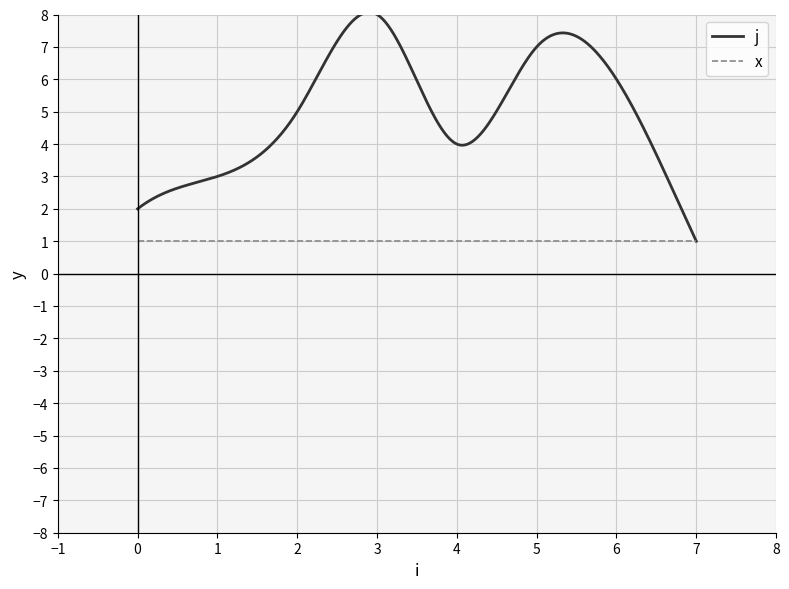

True or false: x has more than 1 interior local peaks.

False